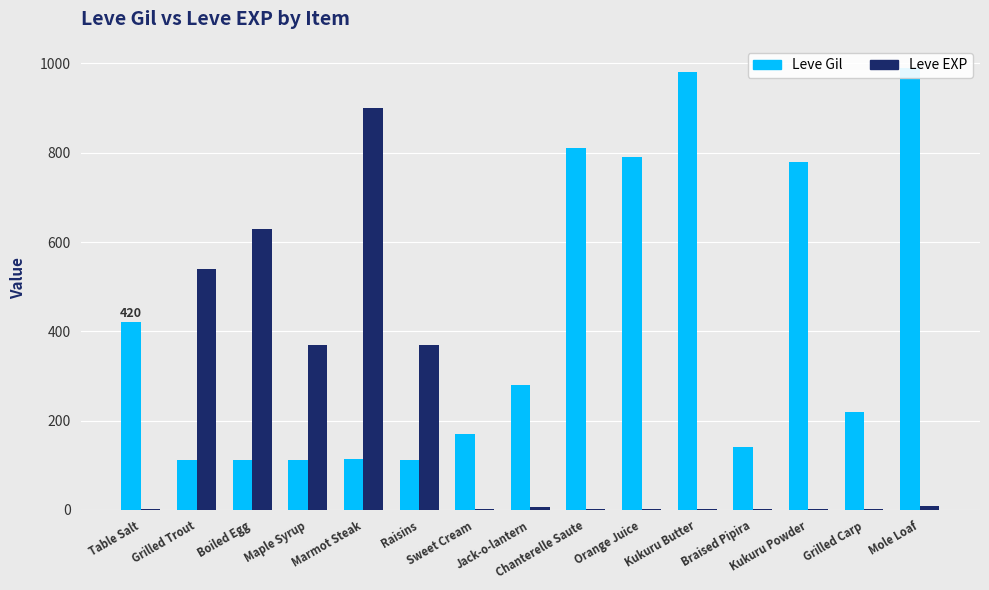

What is the sum of all Leve Gil values?

6141